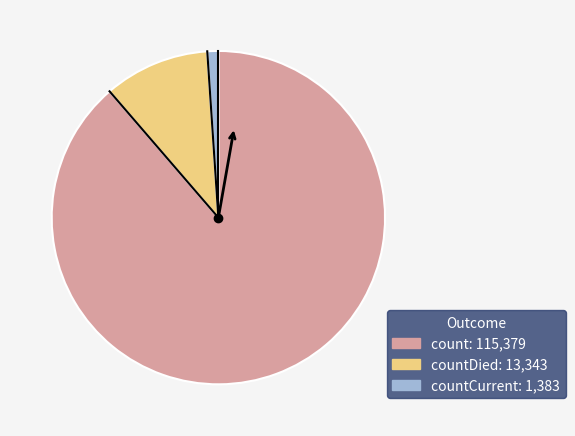

Which category has the biggest portion of the pie?

count